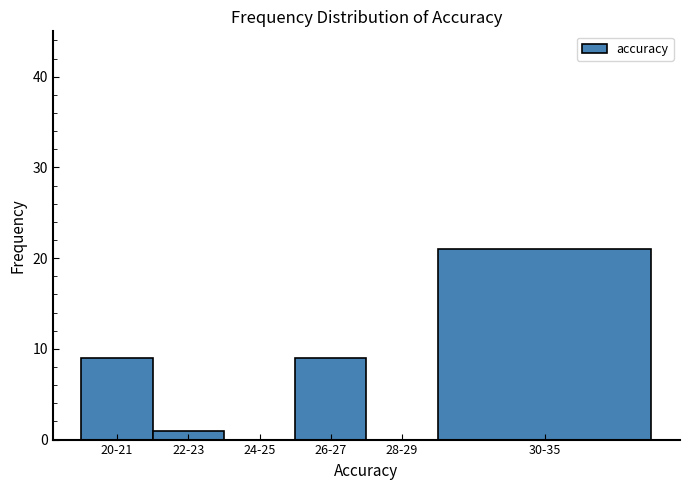

Reading right to left, what are all the values shown in this chart?

30-35=21	28-29=0	26-27=9	24-25=0	22-23=1	20-21=9